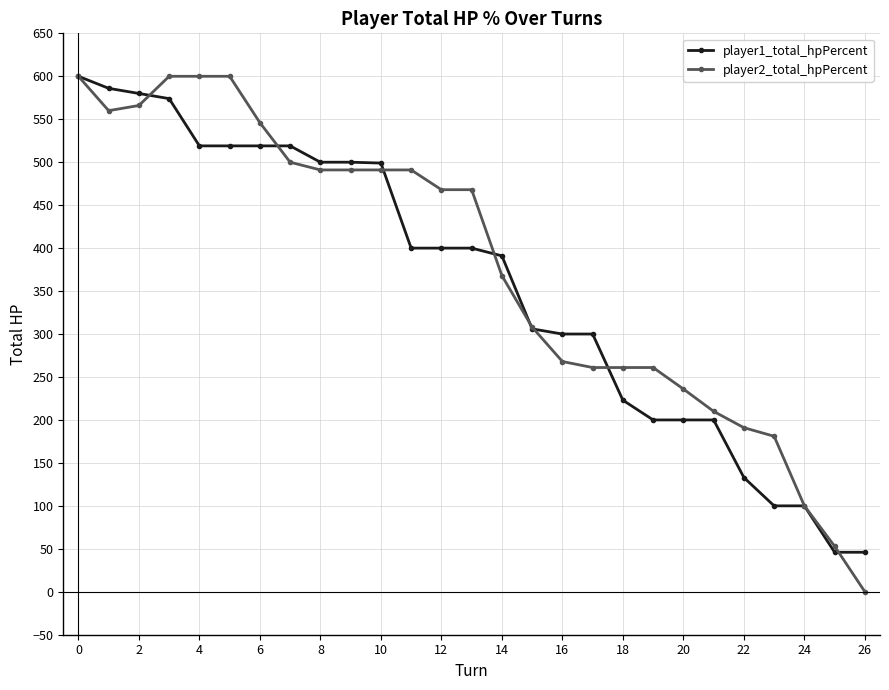

What is the difference between the maximum and minimum values in the player2_total_hpPercent series?

600